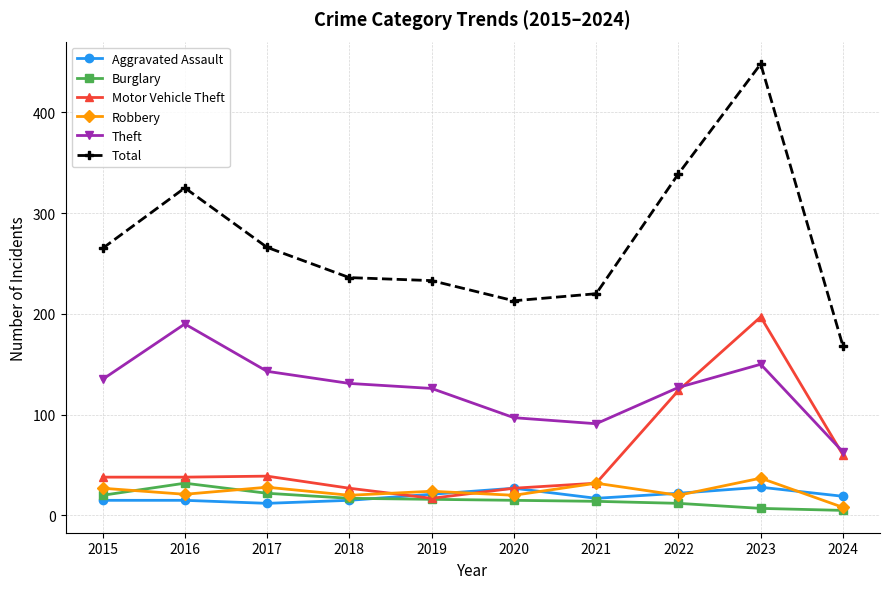

True or false: Aggravated Assault has more than 0 interior local peaks.

True